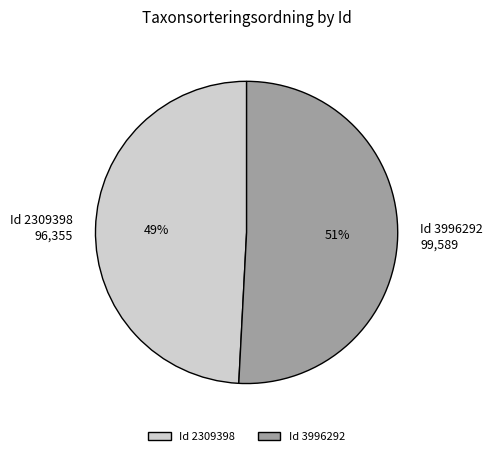

Is Id 2309398 the majority of the pie?

No